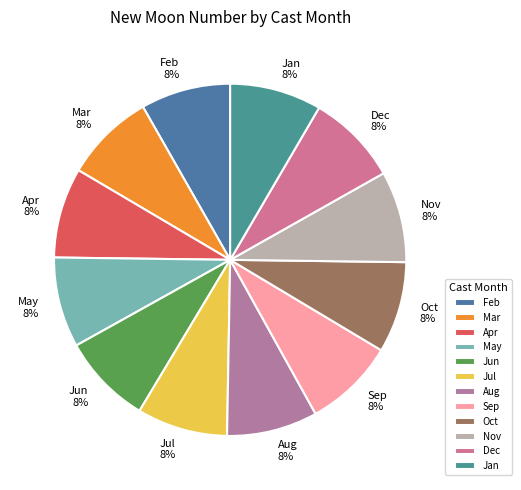

To the nearest percent, what percentage of the pie is Jan?

8%